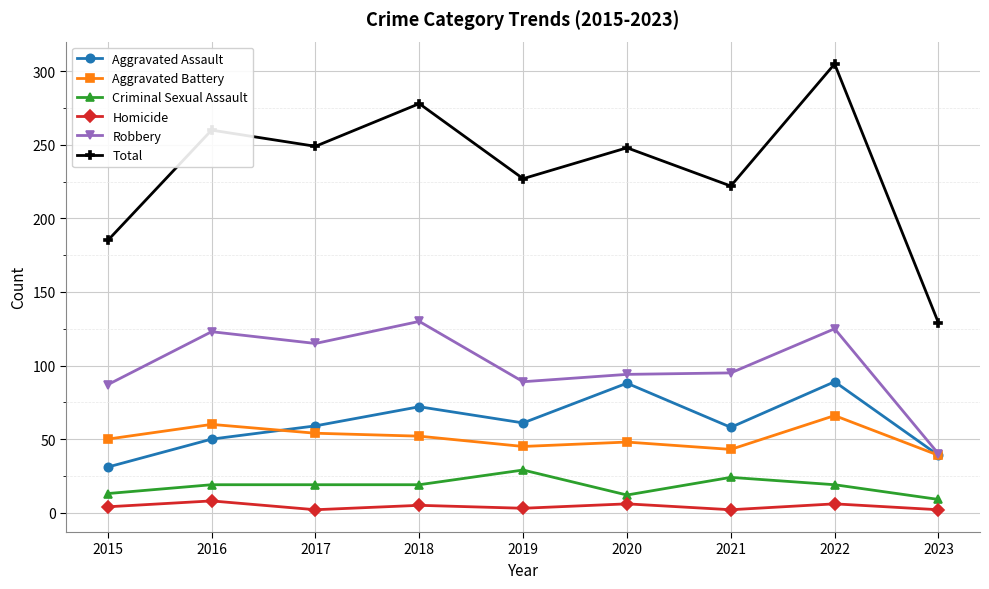

What is the total value across all series at 2022?

610